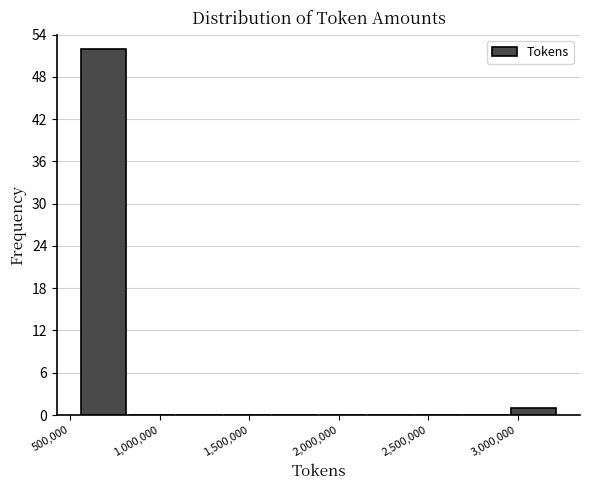

Which range on the x-axis has the tallest bar?

550000 to 850000